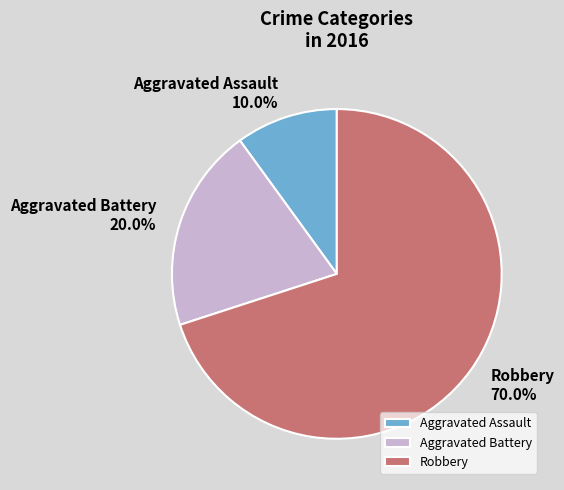

What percentage is NOT represented by Aggravated Battery?

80.0%